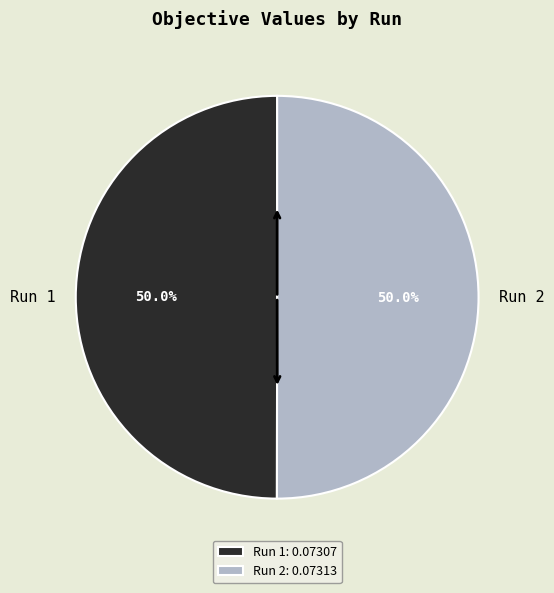

Combined, what portion of the pie is Run 1 and Run 2?

100.0%